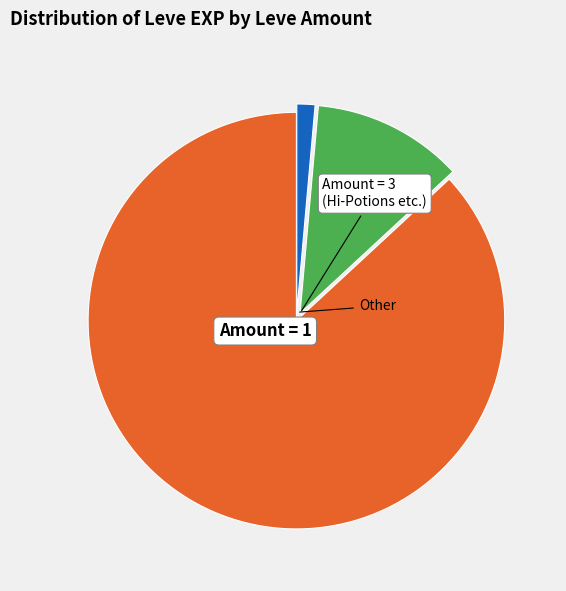

Is there a majority slice in this chart?

Yes